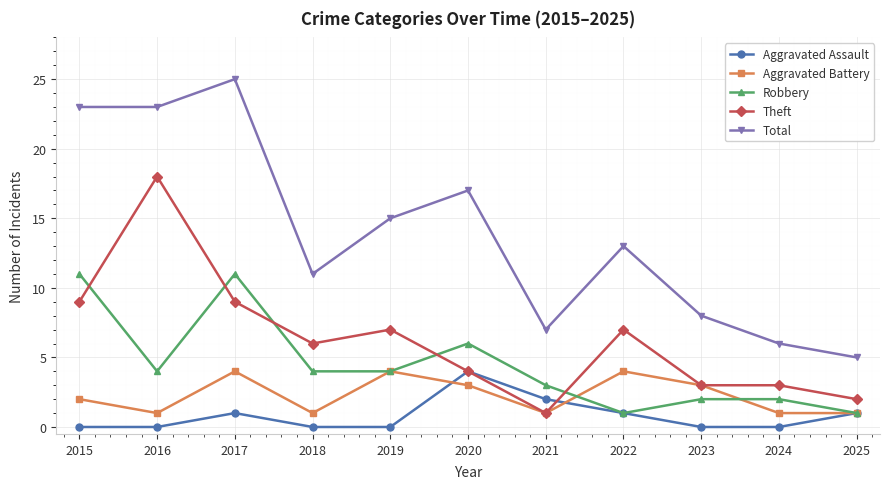

Which series has the widest spread of values?

Total